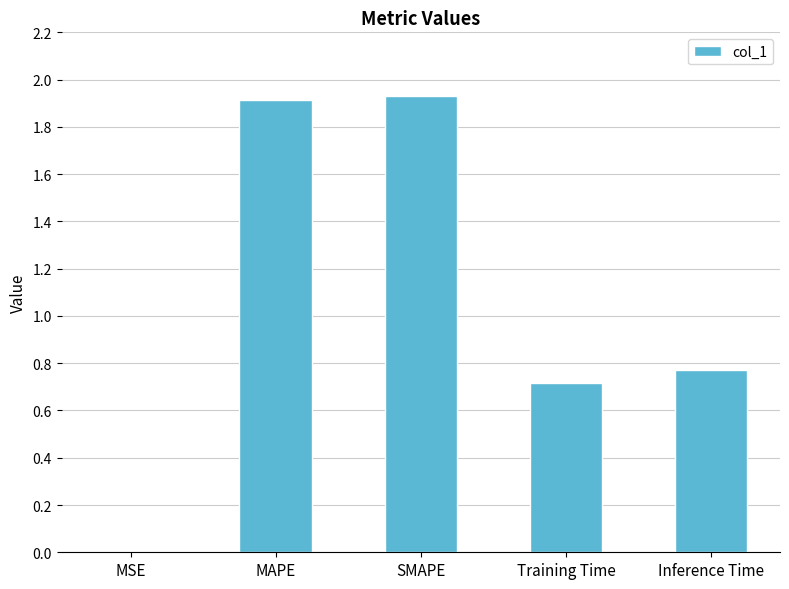

Is it true that the value at Training Time is 0.4?

False